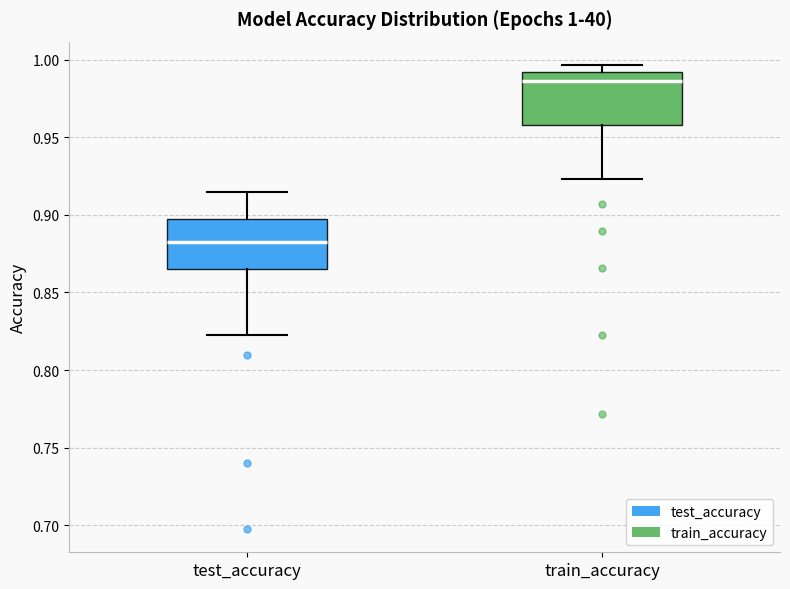

Which box's median line is the lowest?

test_accuracy